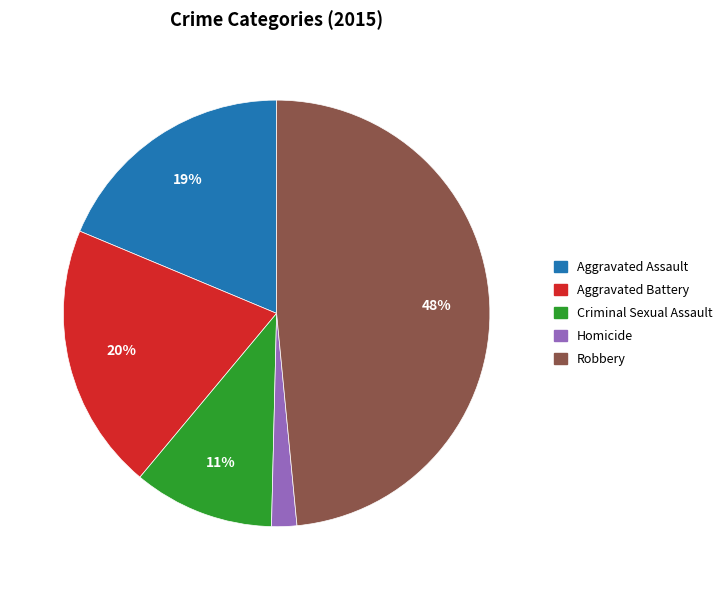

Does Homicide account for over 50% of the chart?

No